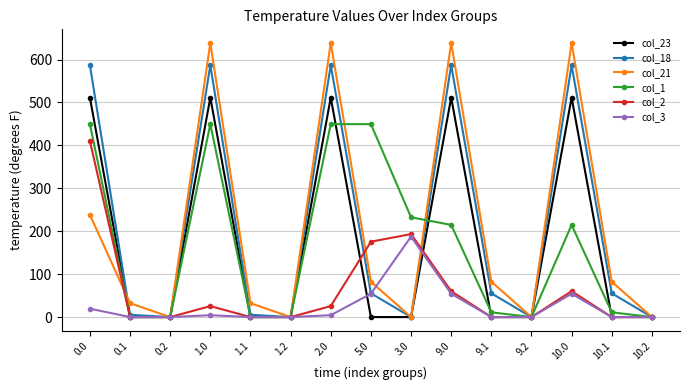

What is the sum of all col_2 values?

951.0